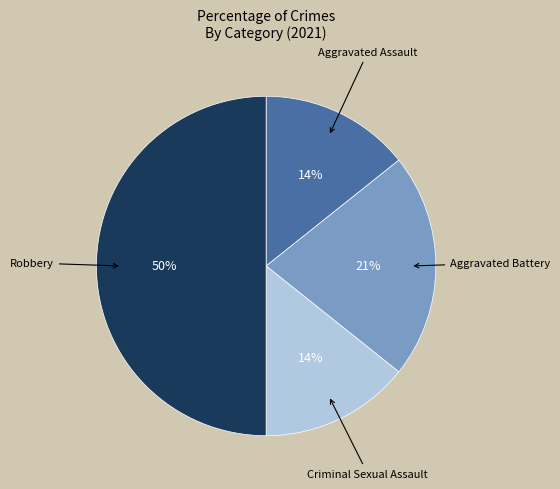

To the nearest percent, what percentage of the pie is Criminal Sexual Assault?

14%